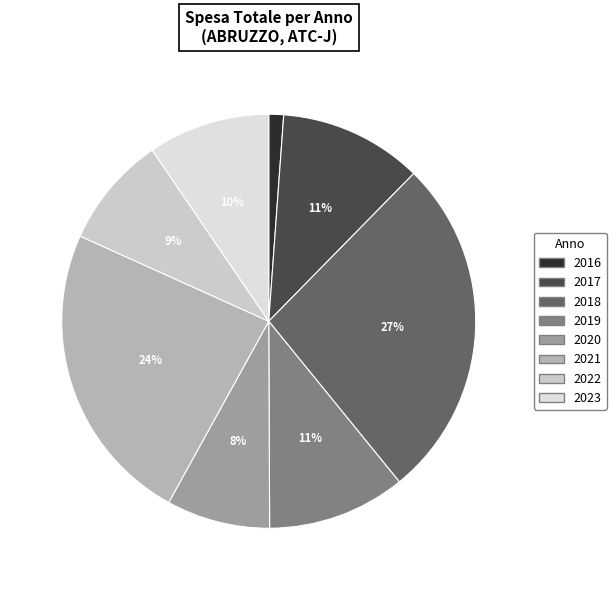

What percentage is the 2020 slice, to the nearest percent?

8%